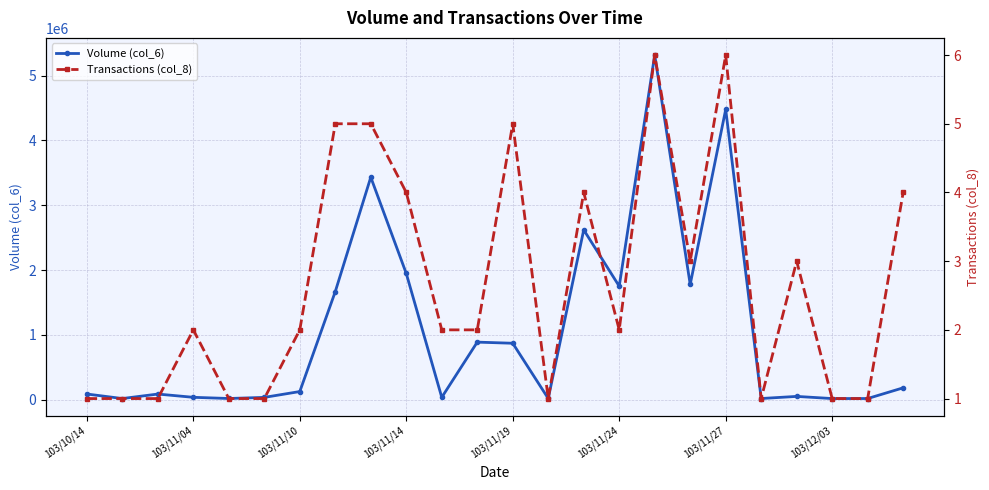

True or false: Volume (col_6) and Transactions (col_8) intersect in this chart.

False